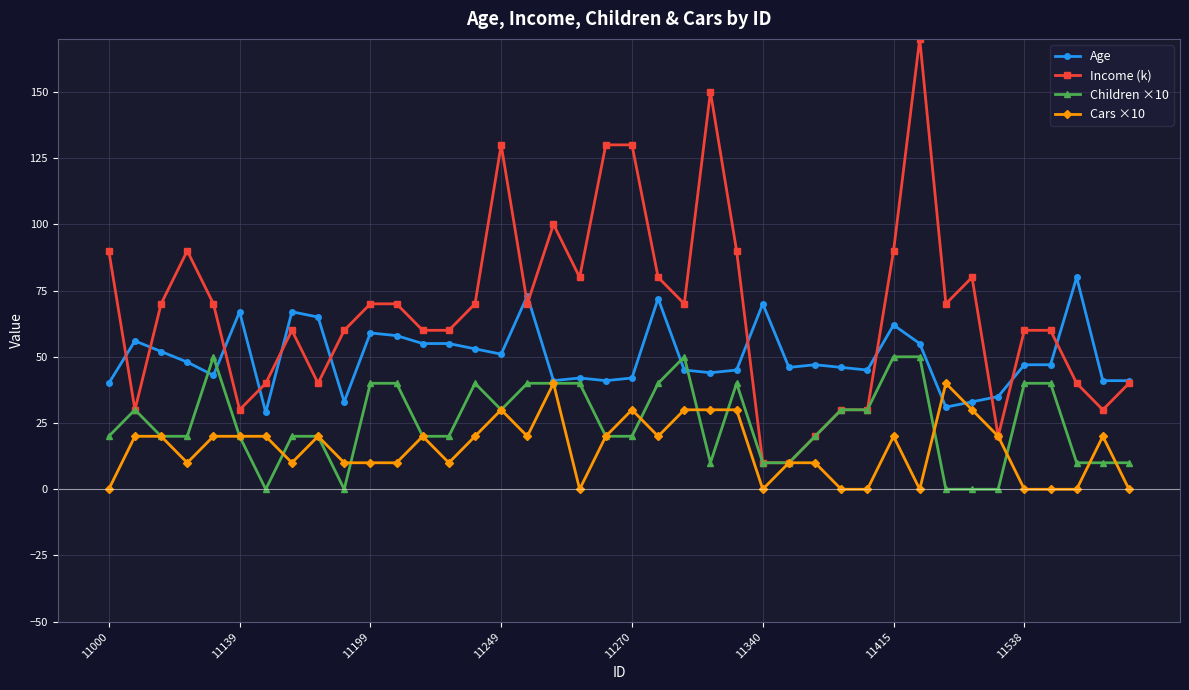

True or false: Income (k) has more than 0 points higher than both neighbors.

True